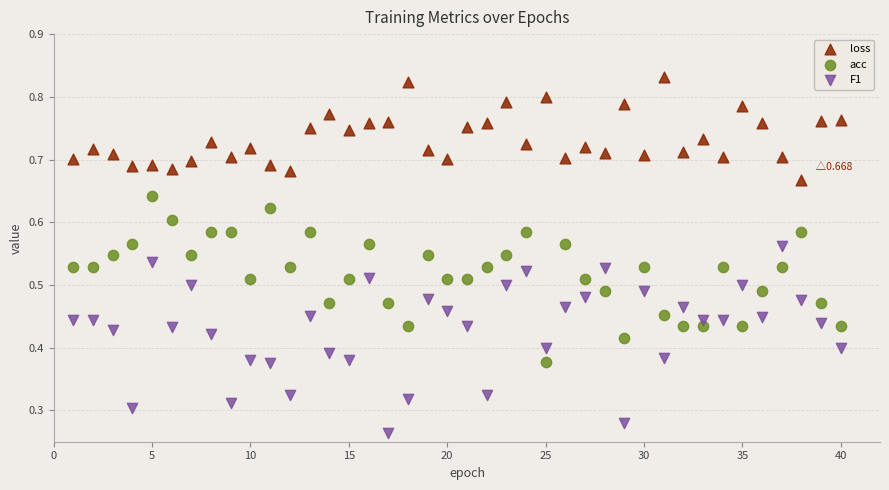

What is the X range (max minus min) for the scatter plot?

39.0